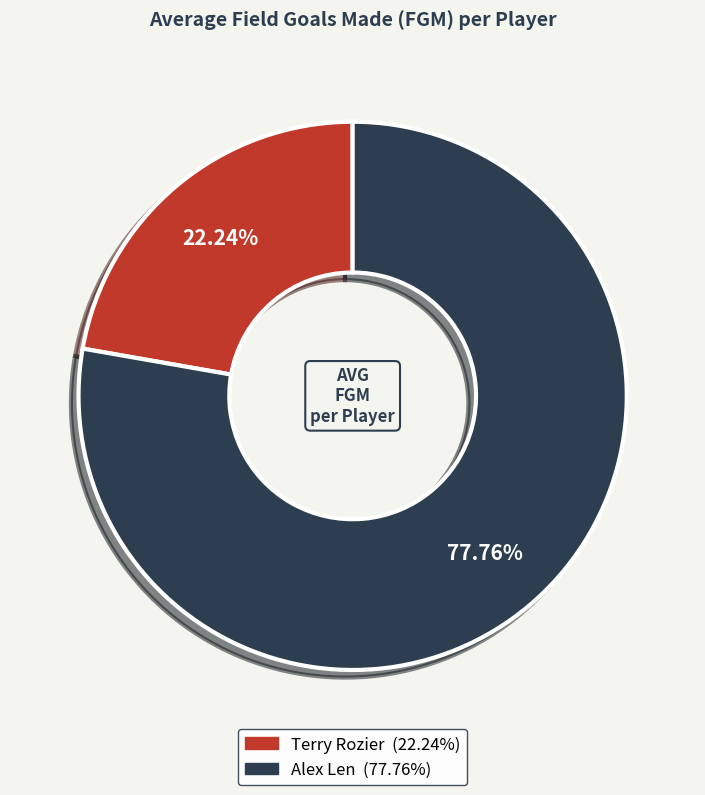

The Terry Rozier slice represents 15% of the pie. True or false?

False